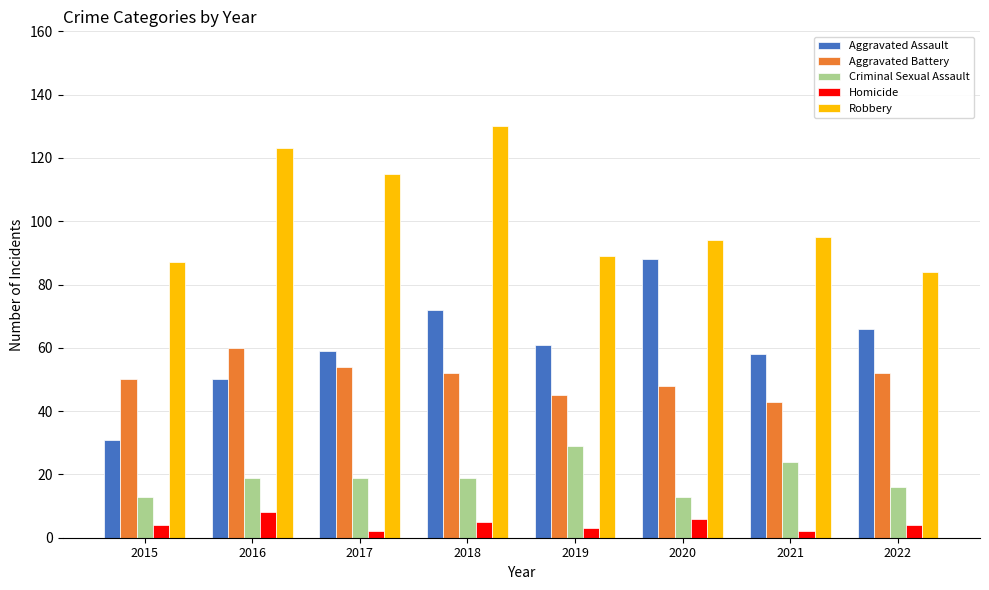

What is the spread (max minus min) of values at 2018?

125